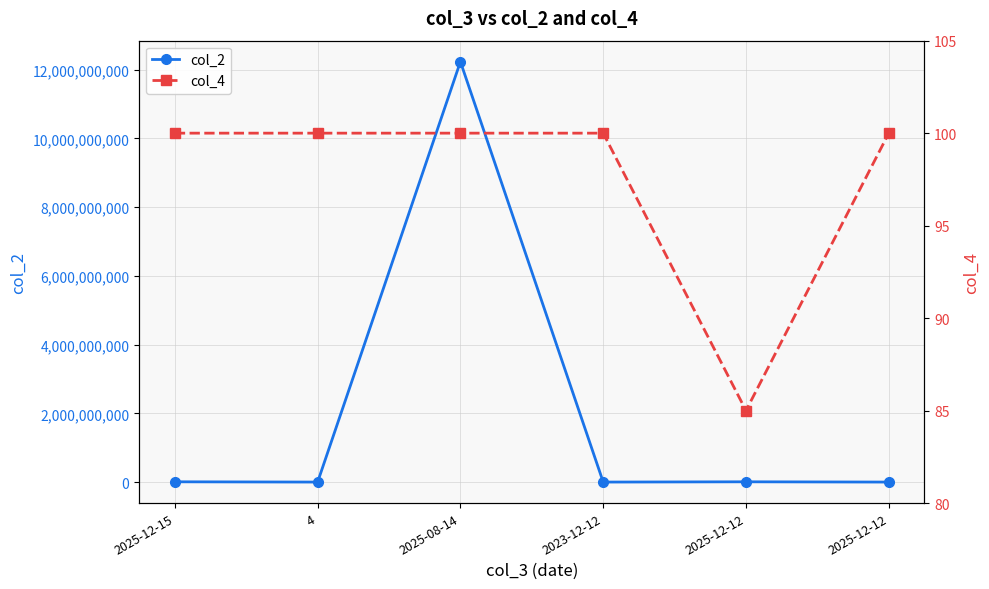

How many categories are shown in the chart?

6